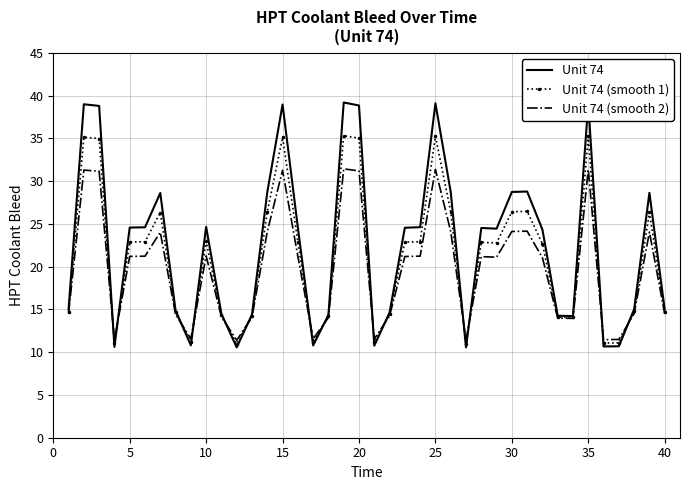

Which series has the widest spread of values?

Unit 74